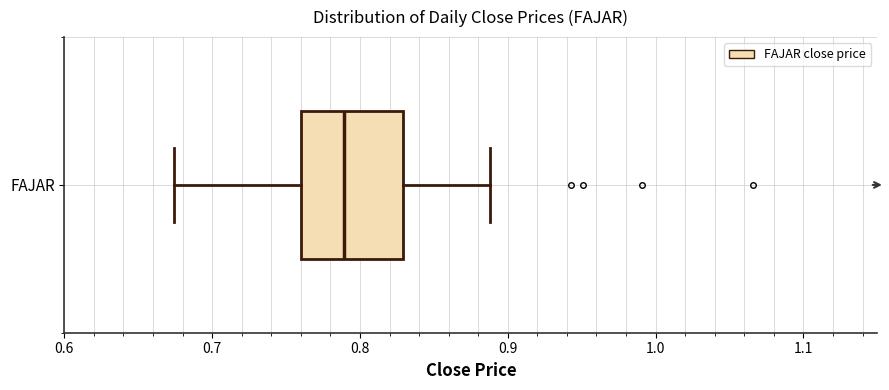

Transcribe this box plot: give where the median line is, the range the box spans, and where the two whiskers end, as read against the x-axis. The values are not printed on the chart, so give them approximately, as read against the axis.

median 0.79, box 0.76 to 0.83, whiskers 0.67 to 0.89